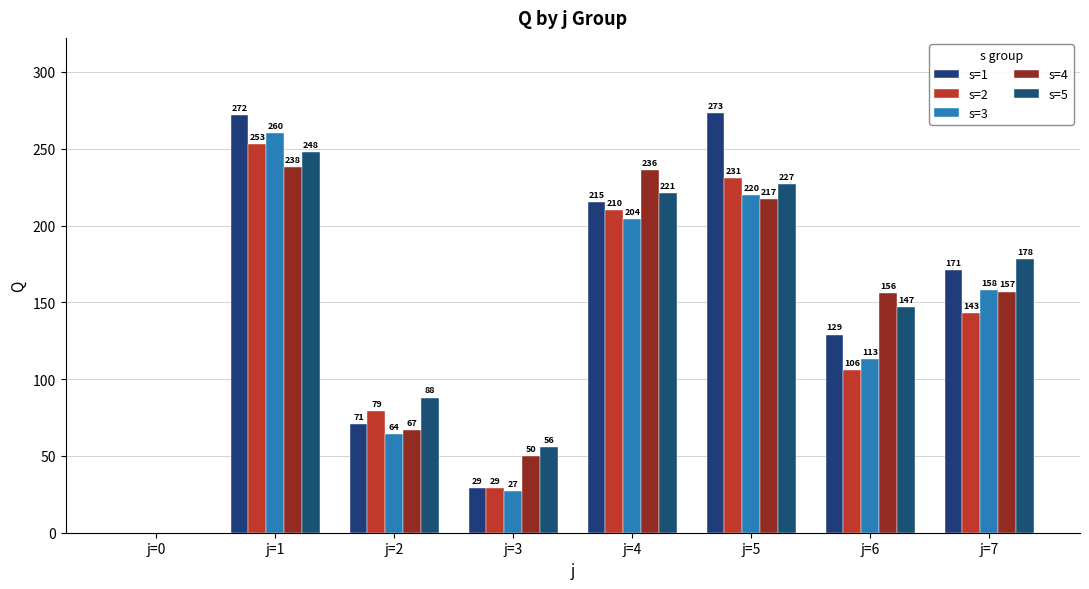

Count the number of categories in the chart.

8